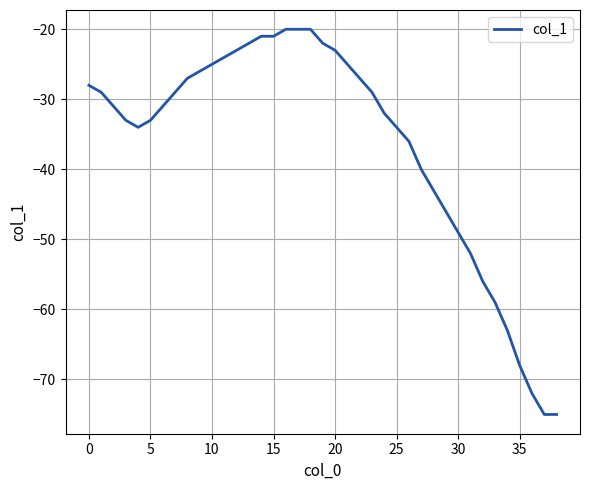

What is the difference between the maximum and minimum values?

55